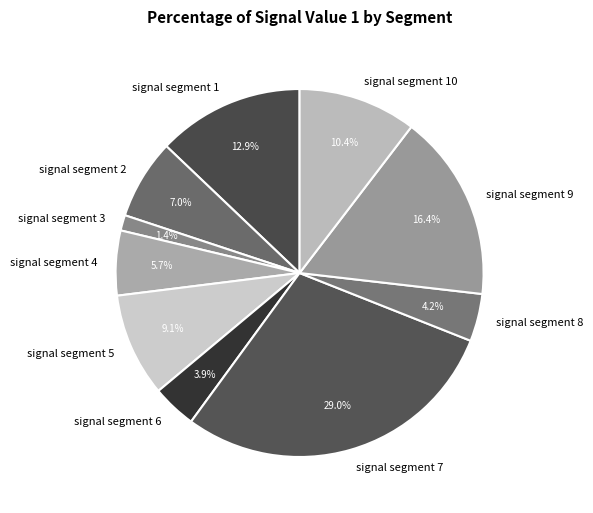

What portion of the pie excludes signal segment 8?

95.8%